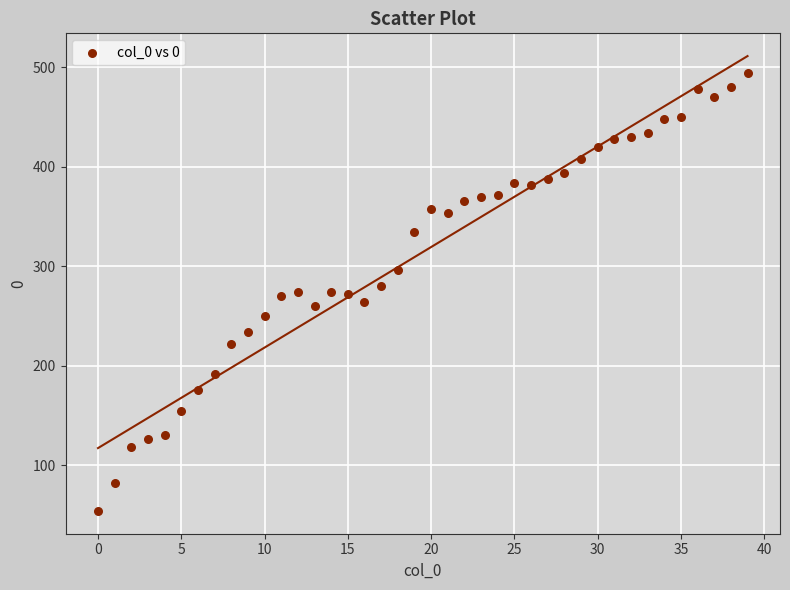

What is the range of Y values (max minus min)?

440